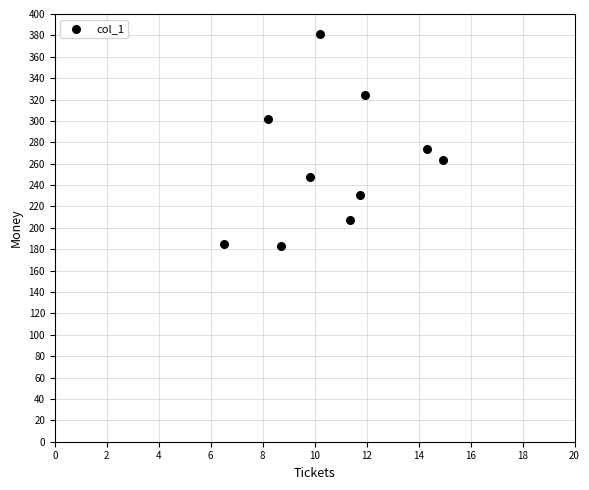

What is the average X value?

10.8